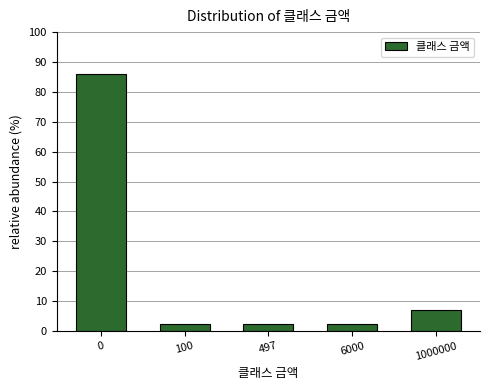

Reading left to right, extract all data points from this chart.

0=86.0	100=2.3	497=2.3	6000=2.3	1000000=7.0